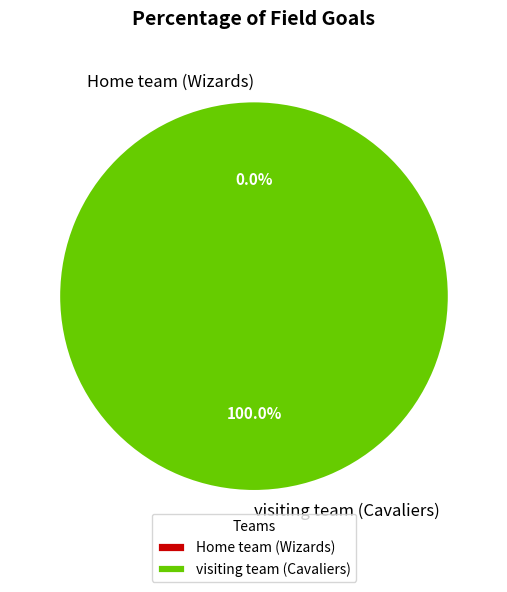

Rank the categories by value from lowest to highest.

Home team (Wizards), visiting team (Cavaliers)